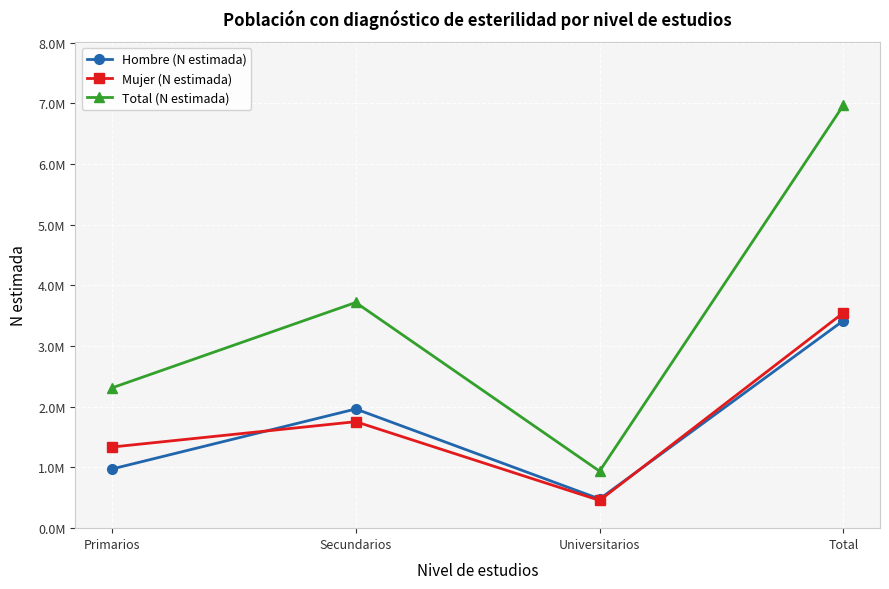

What position from the left is Secundarios?

2